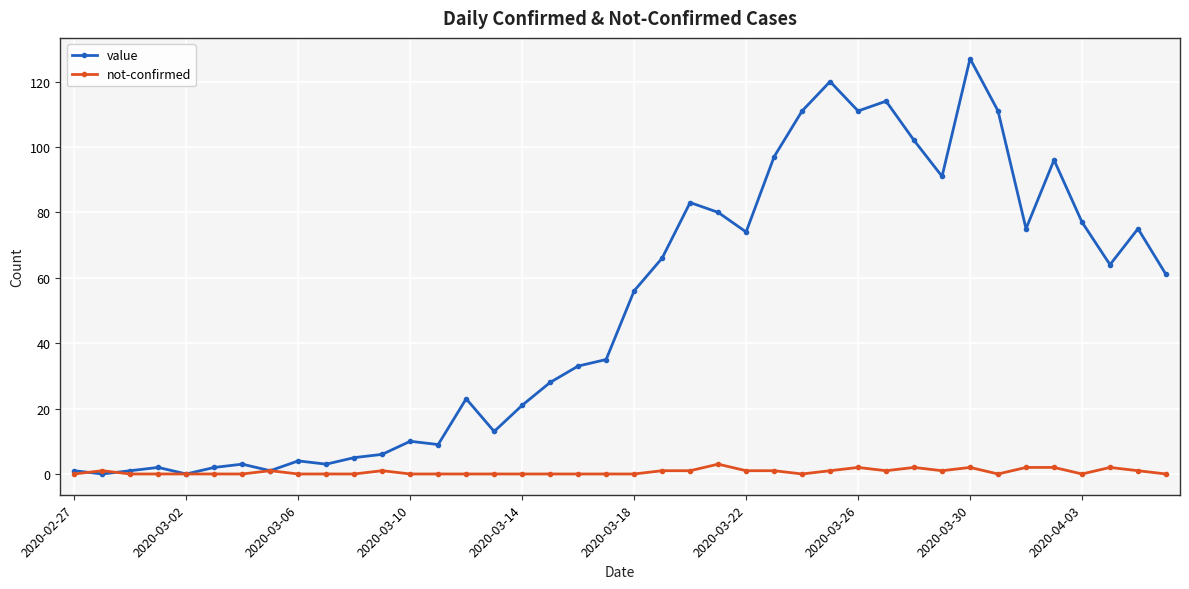

True or false: value has more than 2 interior local peaks.

True